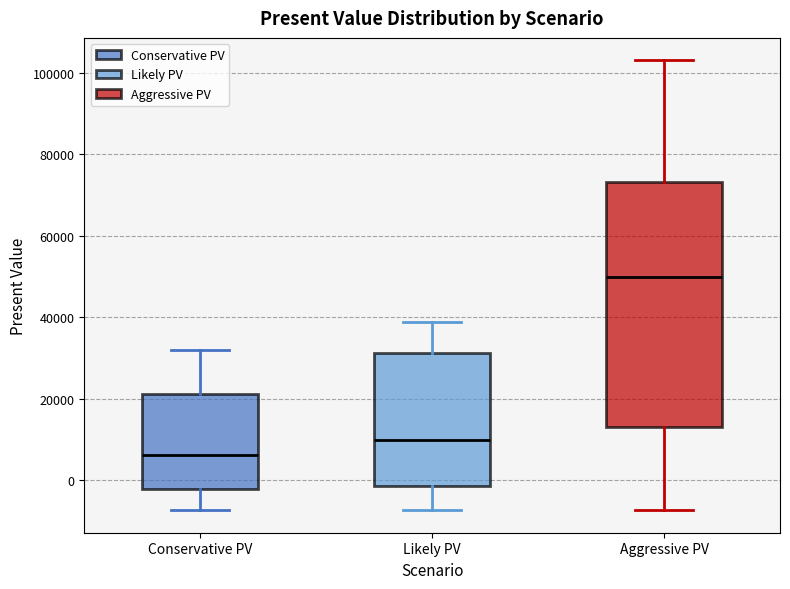

Where is the upper edge of the box for Aggressive PV on the y-axis? The values are not printed on the chart, so give them approximately, as read against the axis.

74000